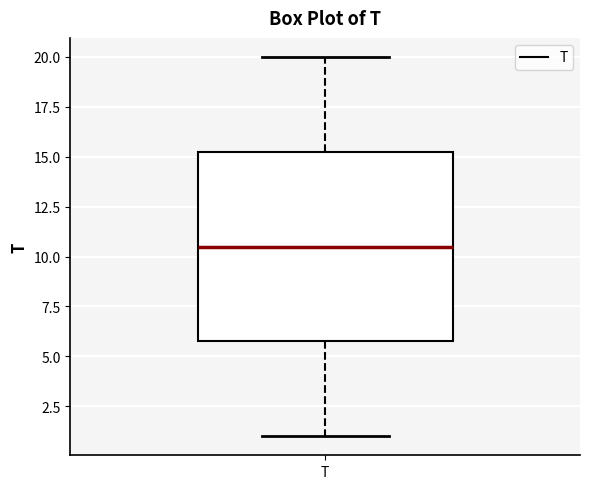

Transcribe this box plot: give where the median line is, the range the box spans, and where the two whiskers end, as read against the y-axis. The values are not printed on the chart, so give them approximately, as read against the axis.

median 10.5, box 6.0 to 15.5, whiskers 1.0 to 20.0